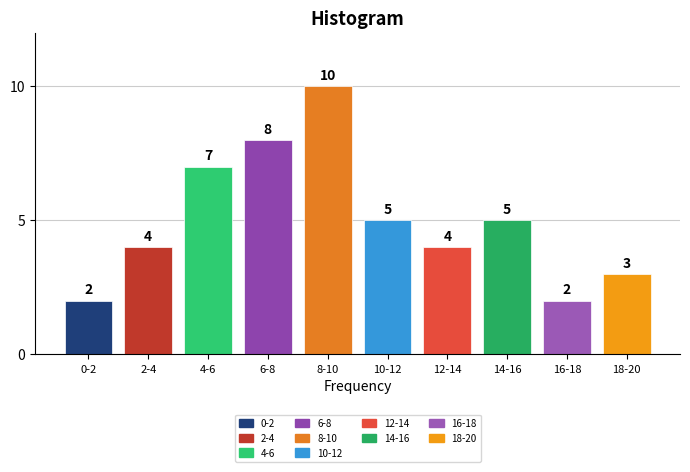

Are the bars horizontal?

No